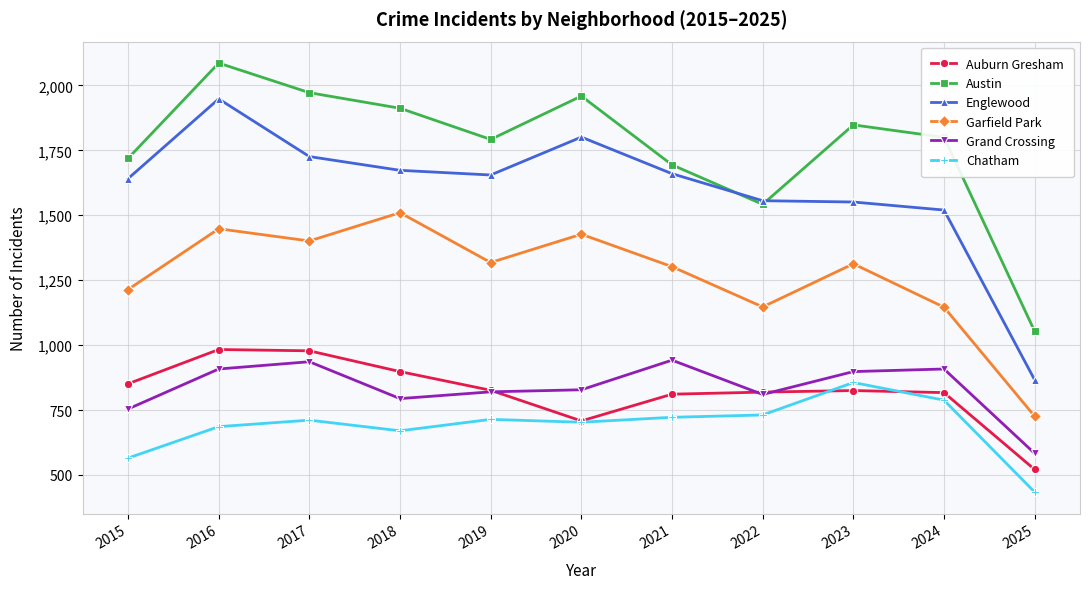

What is the total value across all series at 2020?

7426